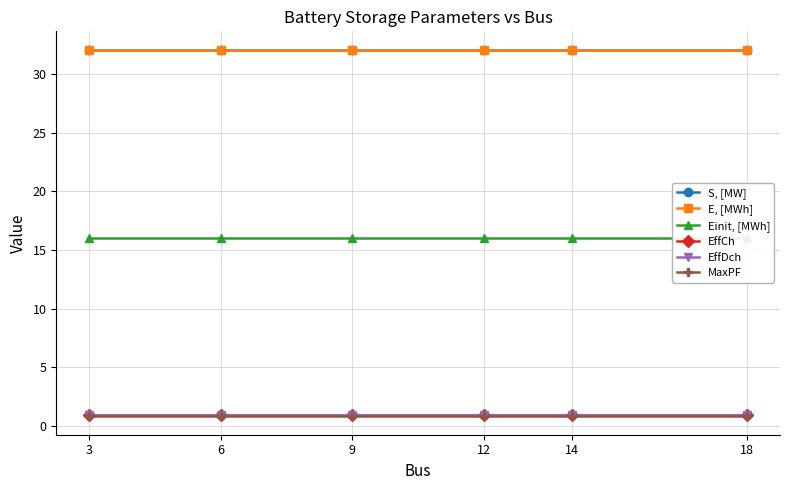

Does the chart display data point markers on the line(s)?

Yes